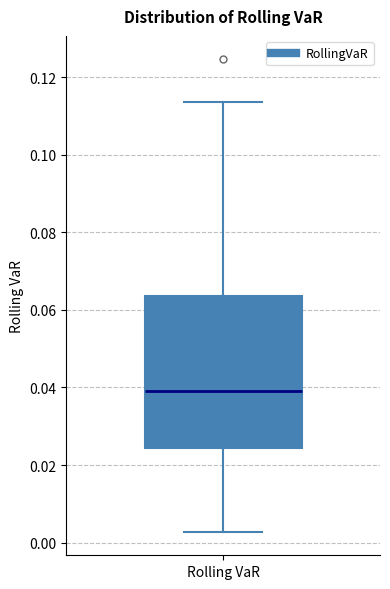

Read this box plot against the y-axis: the position of the median line, the range covered by the box, and the ends of both whiskers. The values are not printed on the chart, so give them approximately, as read against the axis.

median 0.040, box 0.024 to 0.064, whiskers 0.002 to 0.114